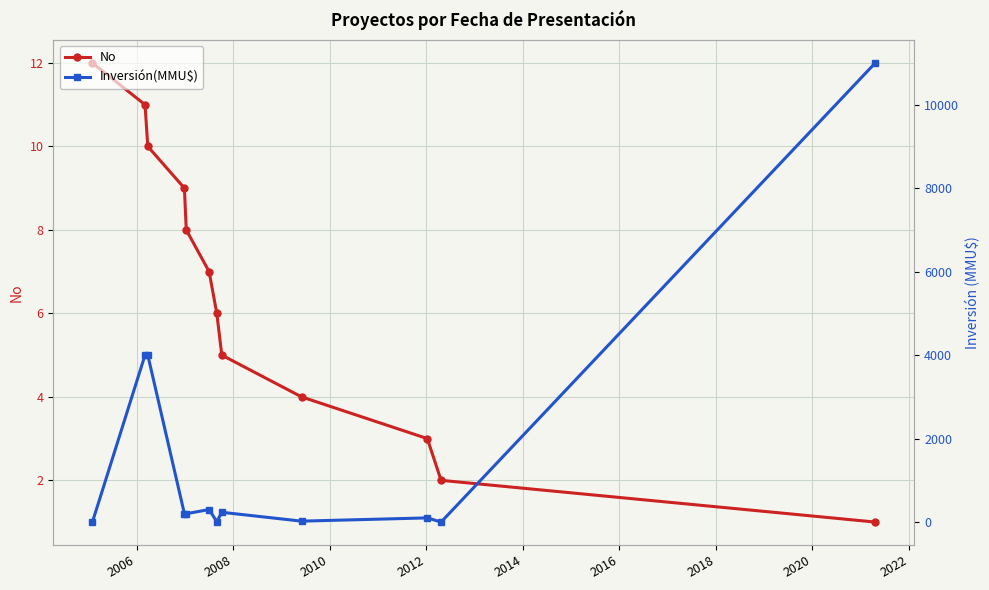

True or false: No has more than 1 interior local peaks.

False